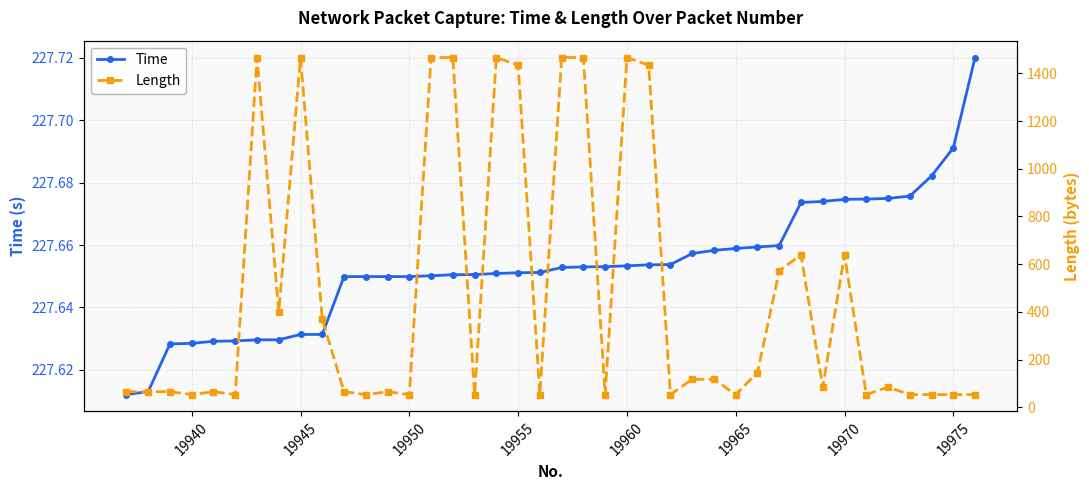

Rank the series by their maximum value, from lowest to highest.

Time, Length